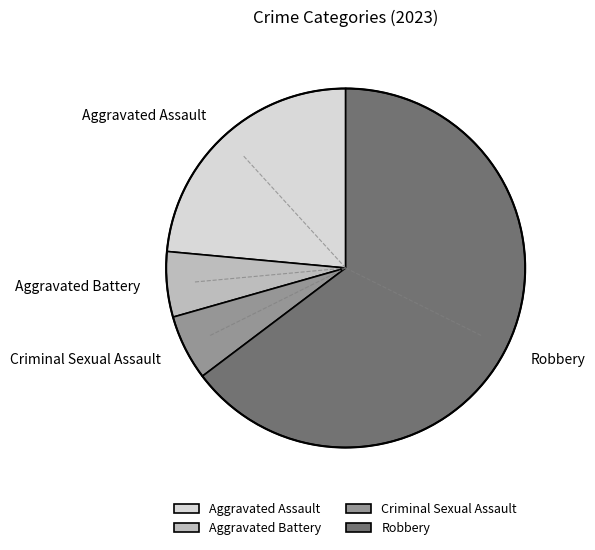

The Aggravated Assault slice represents 24% of the pie. True or false?

True